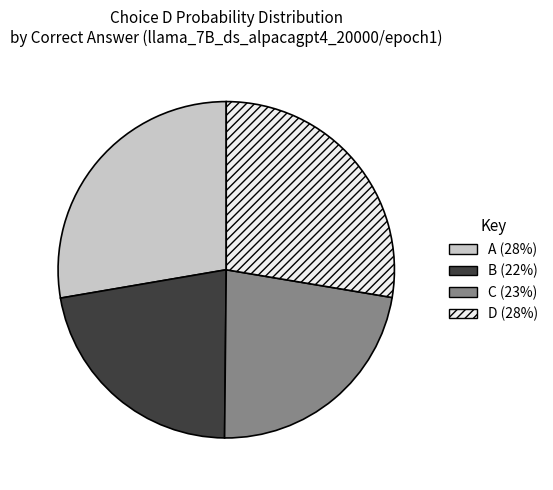

Is there any slice that represents more than half of the pie?

No